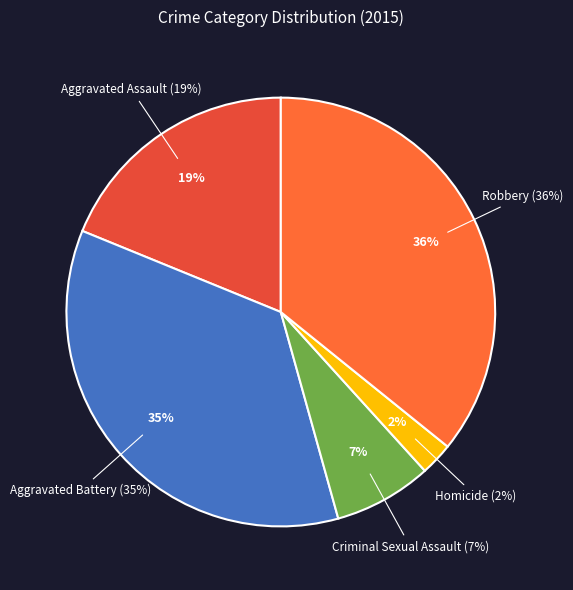

To the nearest percent, what is the average slice percentage?

20%